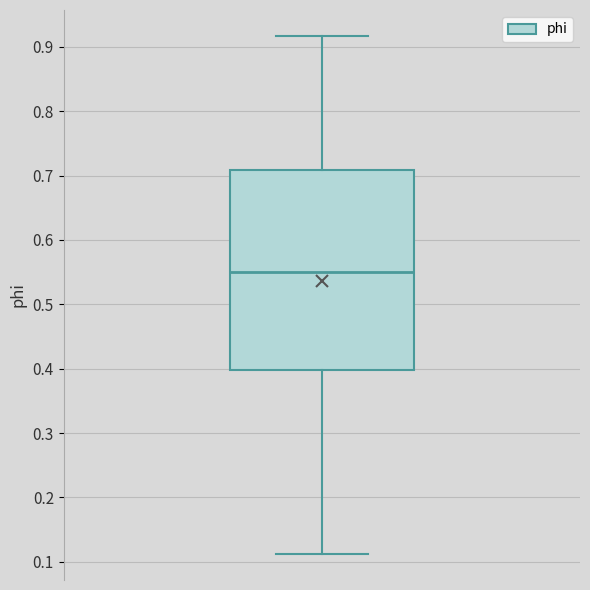

Transcribe this box plot: give where the median line is, the range the box spans, and where the two whiskers end, as read against the y-axis. The values are not printed on the chart, so give them approximately, as read against the axis.

median 0.55, box 0.40 to 0.71, whiskers 0.11 to 0.92